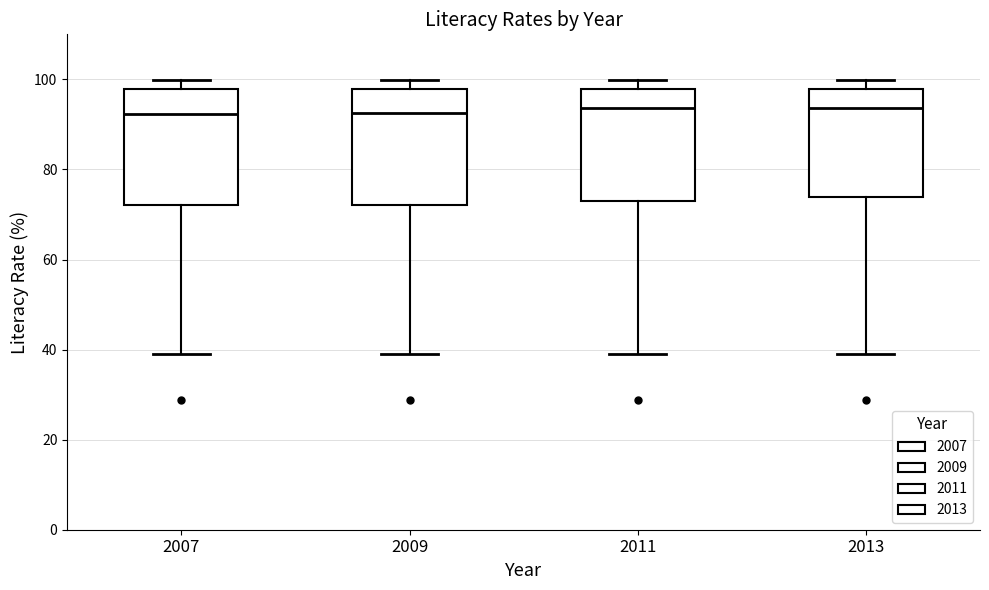

Where does the median line of the box at x = 2007 sit on the y-axis? The values are not printed on the chart, so give them approximately, as read against the axis.

92